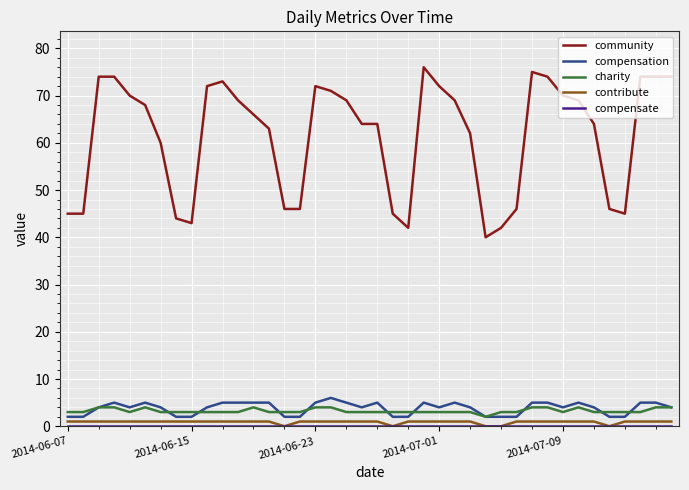

What is the greatest value displayed?

76